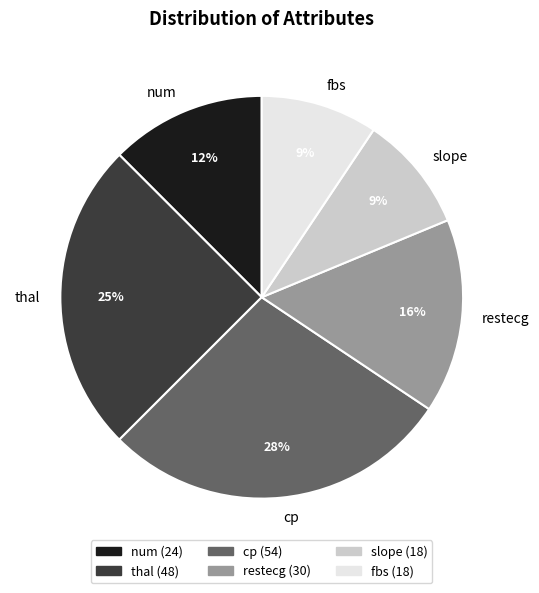

Combined, do cp and num account for over 50%?

No